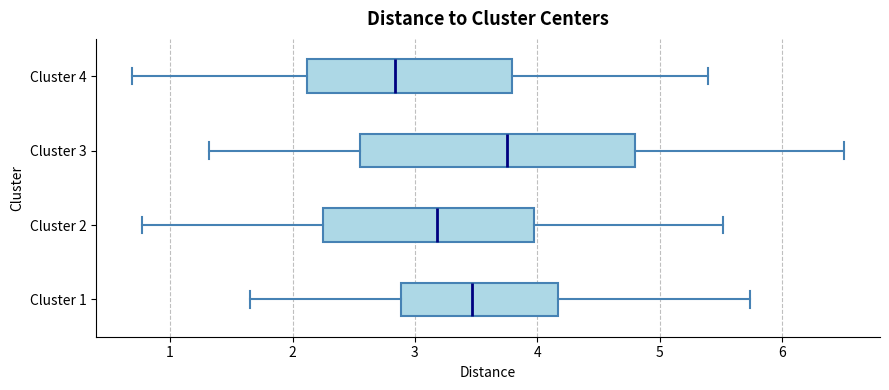

Reading bottom to top, transcribe this box plot: for each box, give where its median line is, the range the box spans, and where its two whiskers end, as read against the x-axis. The values are not printed on the chart, so give them approximately, as read against the axis.

Cluster 1: median 3.5, box 2.9 to 4.2, whiskers 1.7 to 5.7
Cluster 2: median 3.2, box 2.2 to 4.0, whiskers 0.8 to 5.5
Cluster 3: median 3.8, box 2.5 to 4.8, whiskers 1.3 to 6.5
Cluster 4: median 2.8, box 2.1 to 3.8, whiskers 0.7 to 5.4